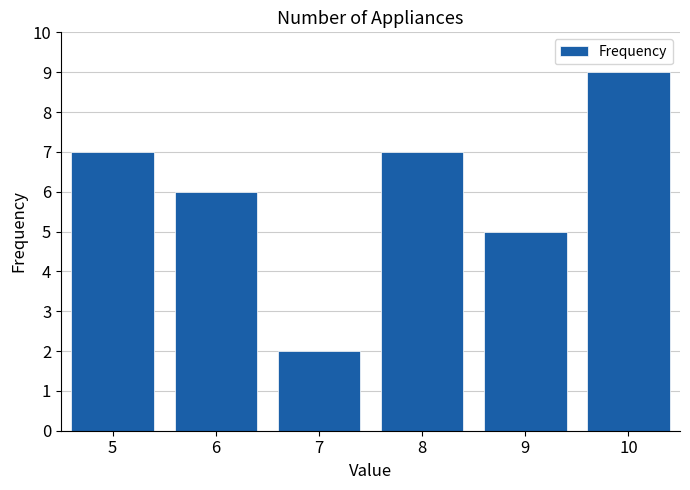

Reading left to right, what are all the values shown in this chart?

5=7	6=6	7=2	8=7	9=5	10=9